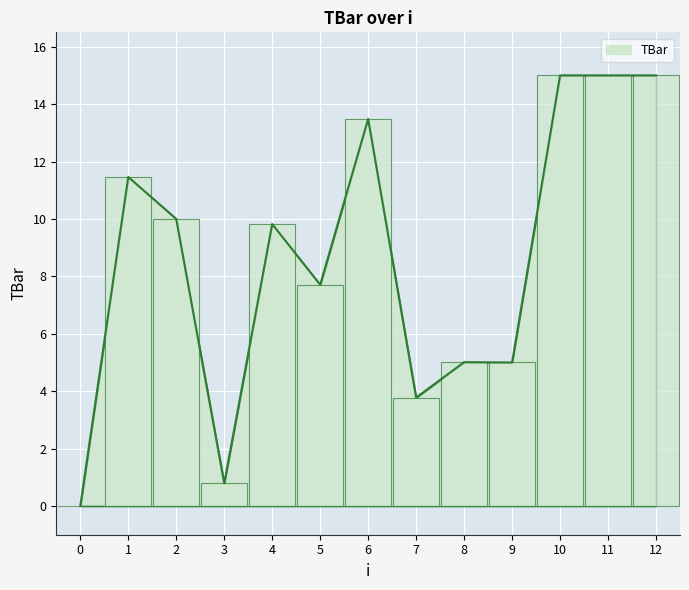

What is the value of the 8th bar from the left?

3.8